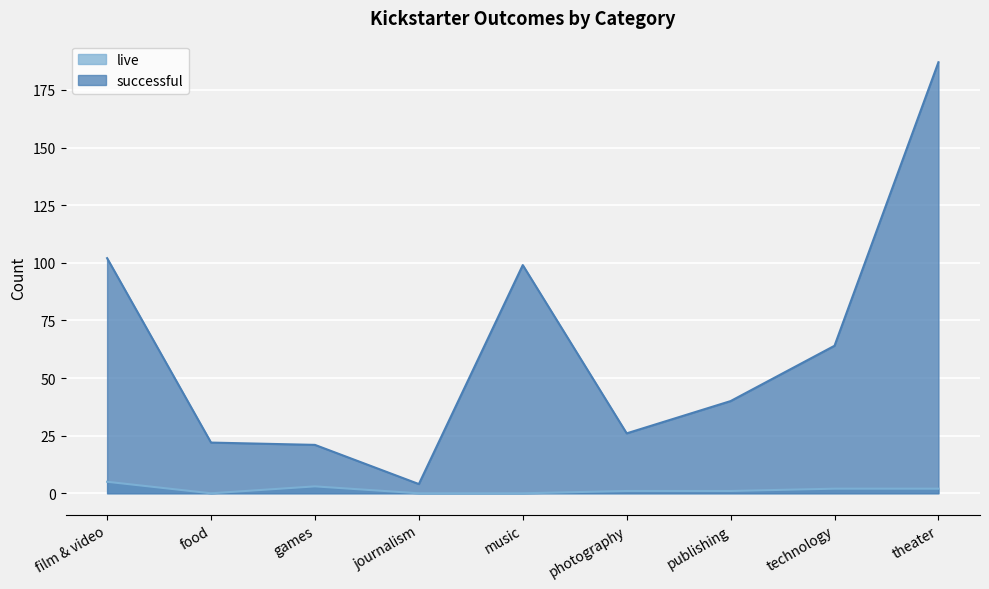

List the labels in order of live value, largest first.

film & video, games, technology, theater, photography, publishing, food, journalism, music